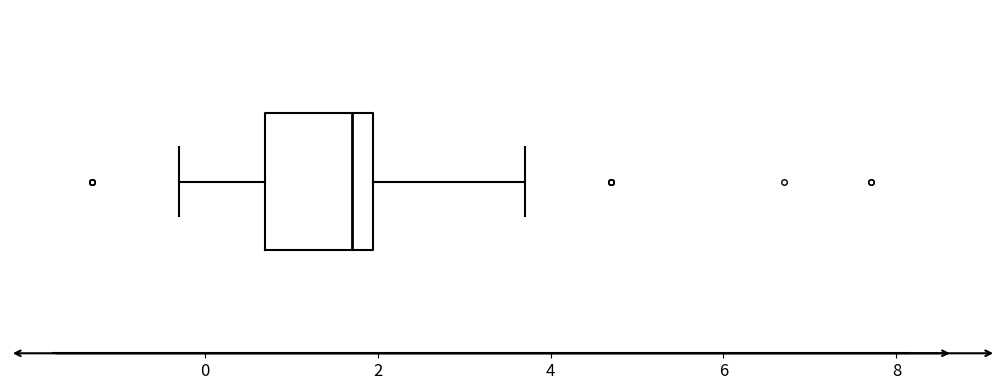

Where is the left edge of the box on the x-axis? The values are not printed on the chart, so give them approximately, as read against the axis.

0.8